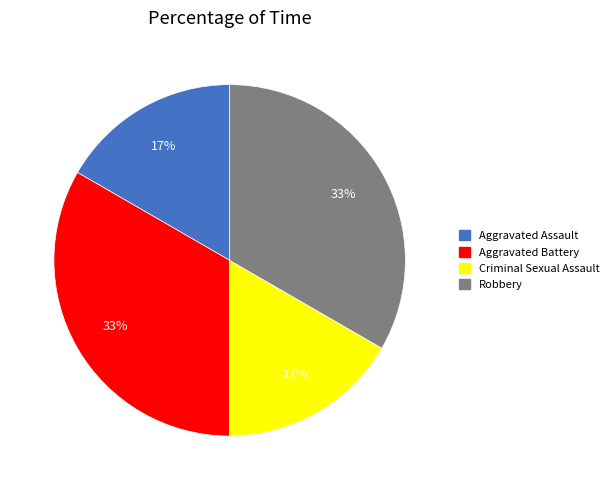

How many segments does this pie chart have?

4